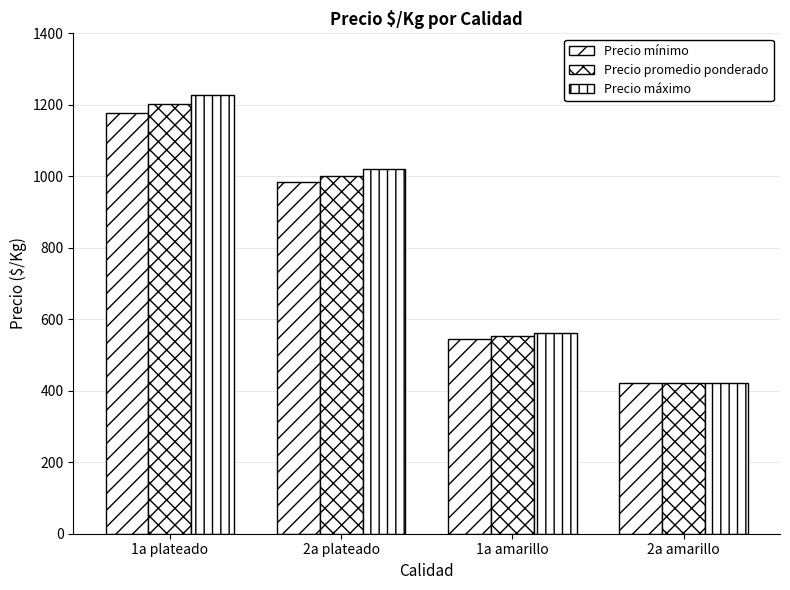

How many series are shown in this chart?

3